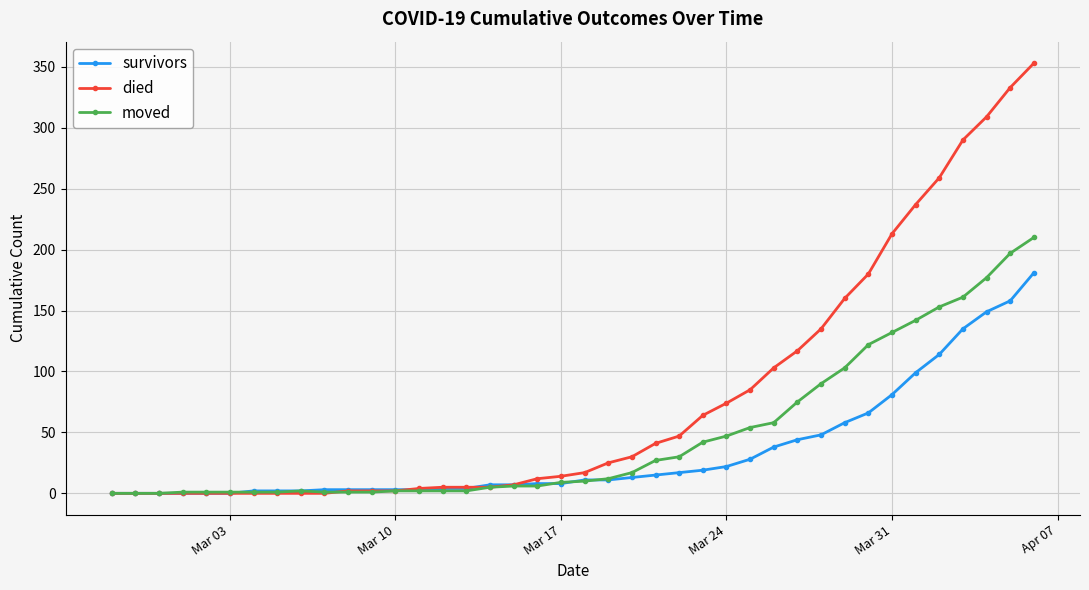

Which series has the widest spread of values?

died